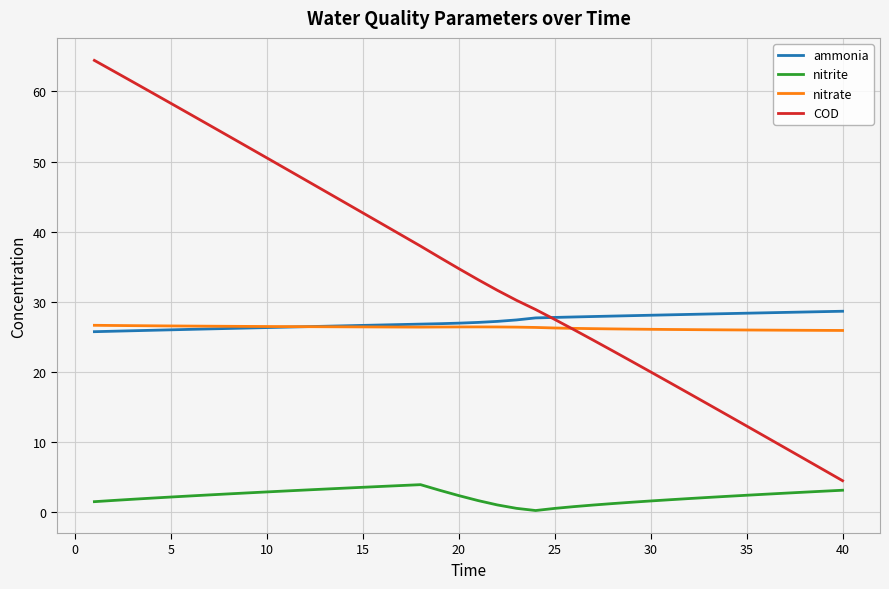

What is the sum of all ammonia values?

1088.0